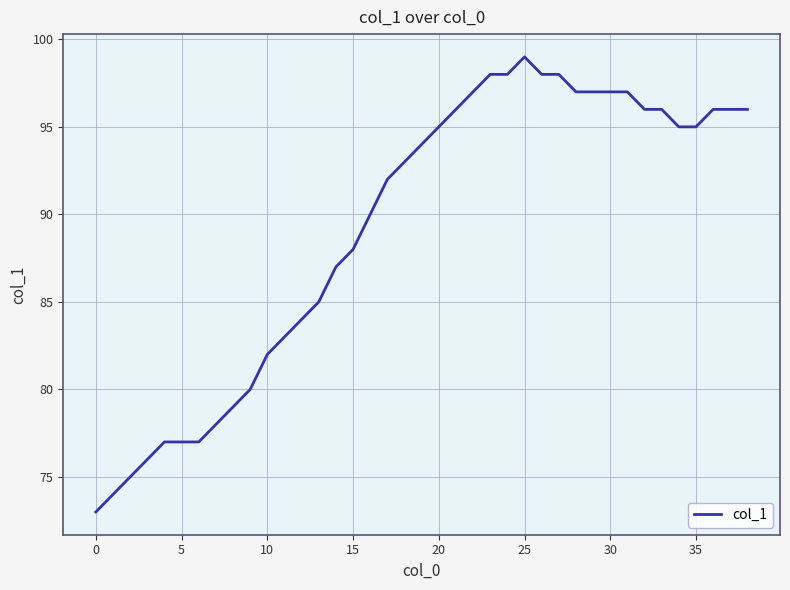

What is the smallest value displayed?

73